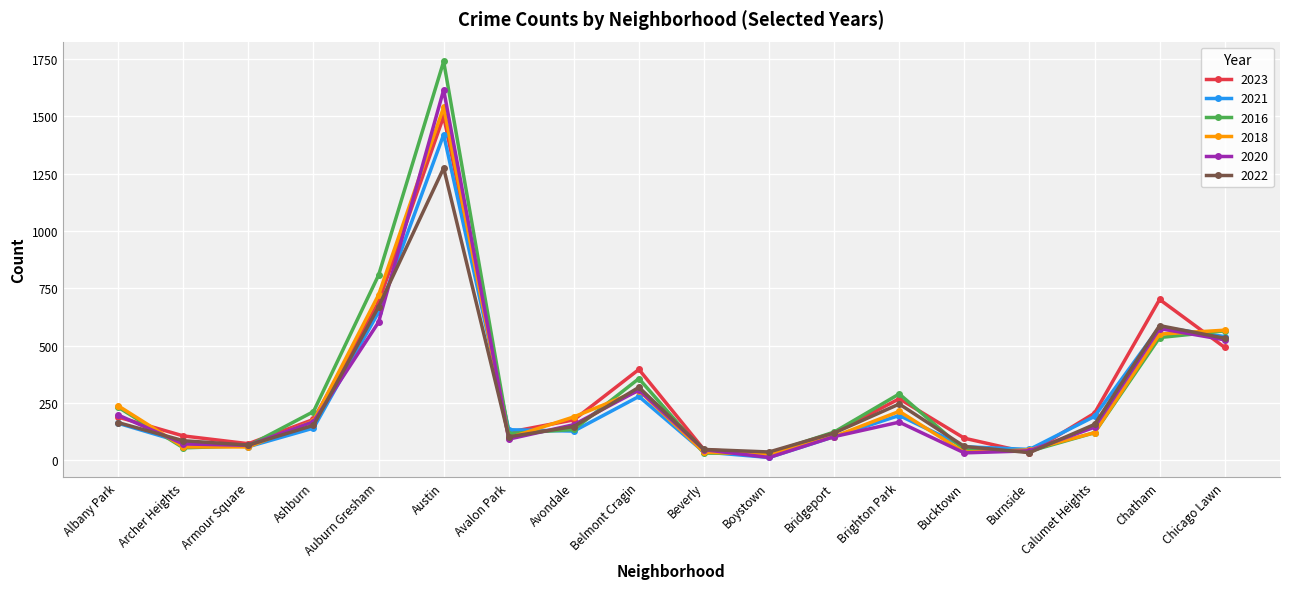

How many data points in 2023 are less than 178?

9